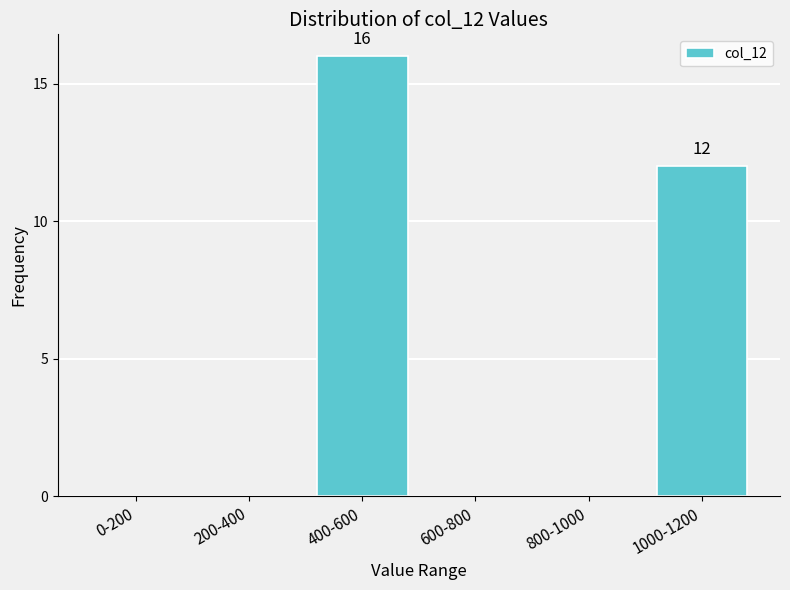

Reading left to right, list all the values displayed in this chart.

0-200=0	200-400=0	400-600=16	600-800=0	800-1000=0	1000-1200=12